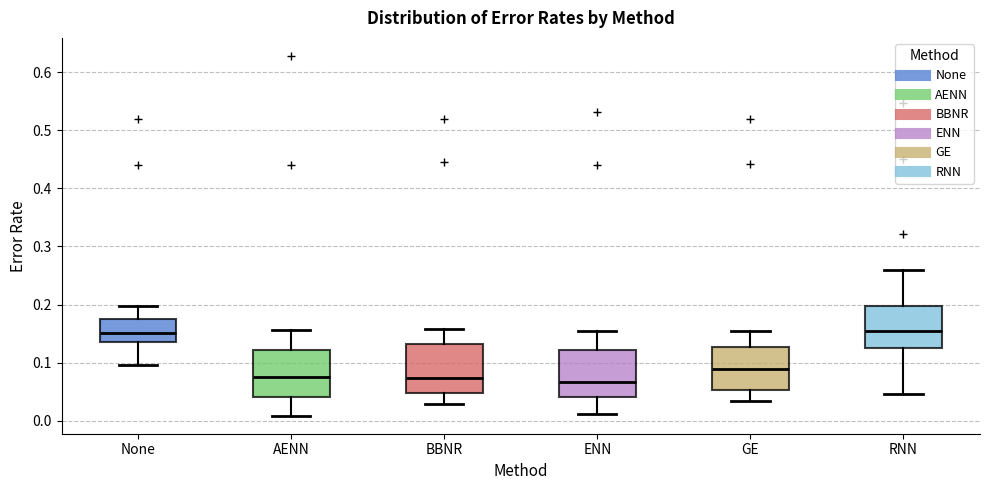

Reading left to right, transcribe this box plot: for each box, give where its median line is, the range the box spans, and where its two whiskers end, as read against the y-axis. The values are not printed on the chart, so give them approximately, as read against the axis.

None: median 0.15, box 0.14 to 0.18, whiskers 0.10 to 0.20
AENN: median 0.07, box 0.04 to 0.12, whiskers 0.01 to 0.16
BBNR: median 0.07, box 0.05 to 0.13, whiskers 0.03 to 0.16
ENN: median 0.07, box 0.04 to 0.12, whiskers 0.01 to 0.15
GE: median 0.09, box 0.05 to 0.13, whiskers 0.03 to 0.15
RNN: median 0.15, box 0.12 to 0.20, whiskers 0.05 to 0.26